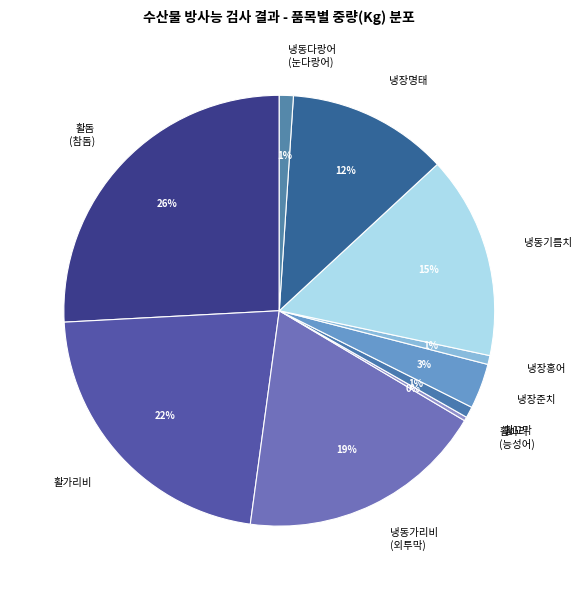

To the nearest percent, what portion does 활가리비 represent?

22%